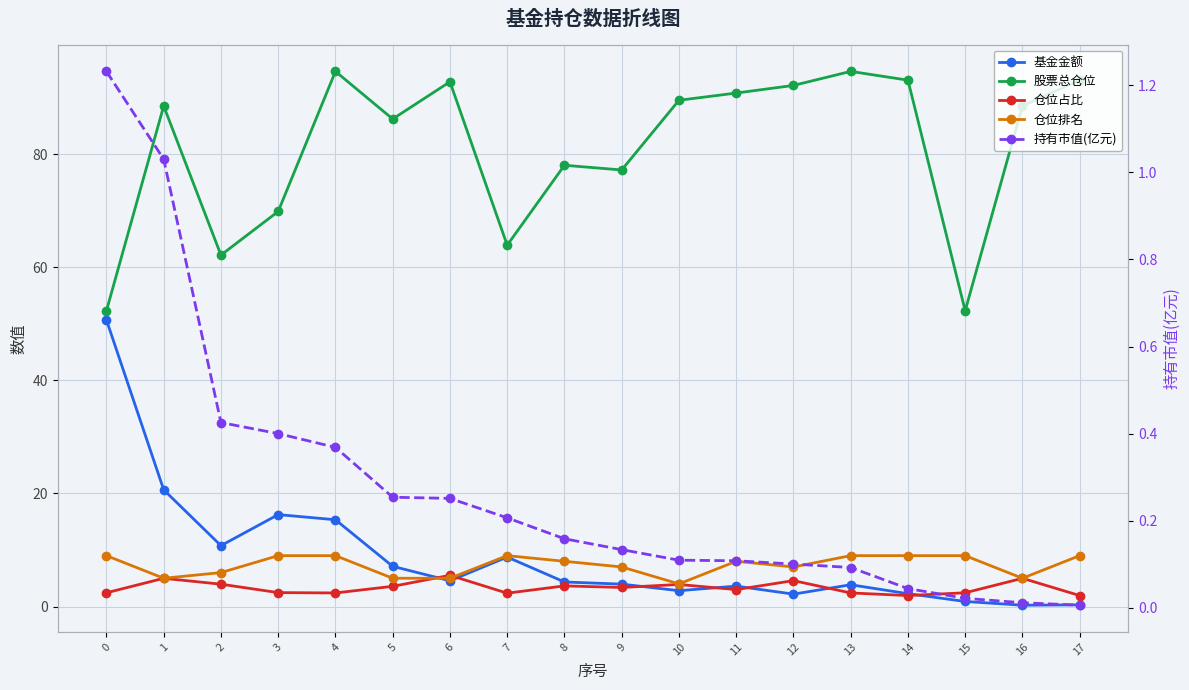

In 基金金额, how many points are lower than both neighbors (excluding endpoints)?

5